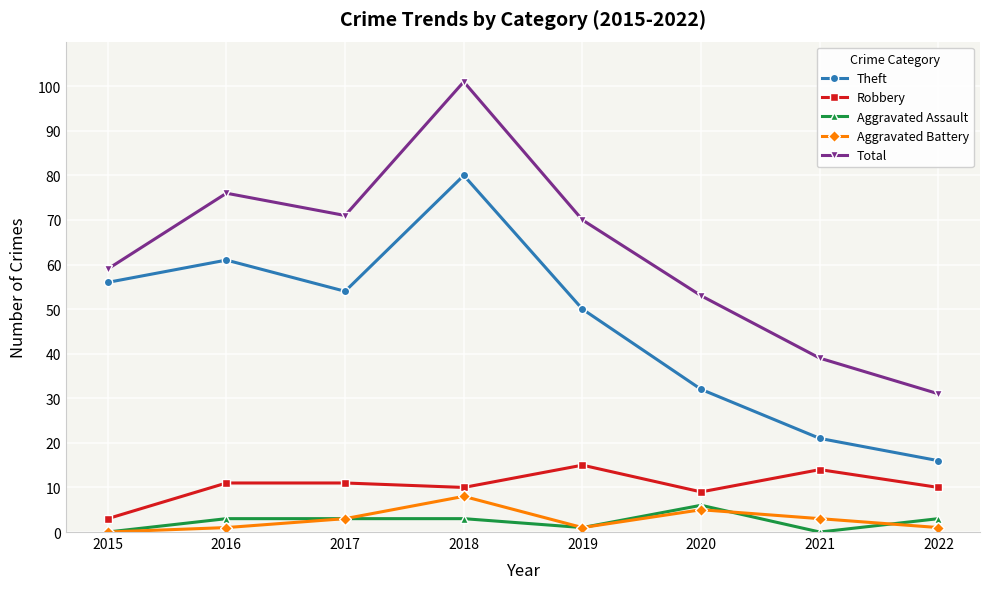

Reading left to right, list all the values displayed in this chart.

Theft: 56	61	54	80	50	32	21	16
Robbery: 3	11	11	10	15	9	14	10
Aggravated Assault: 0	3	3	3	1	6	0	3
Aggravated Battery: 0	1	3	8	1	5	3	1
Total: 59	76	71	101	70	53	39	31